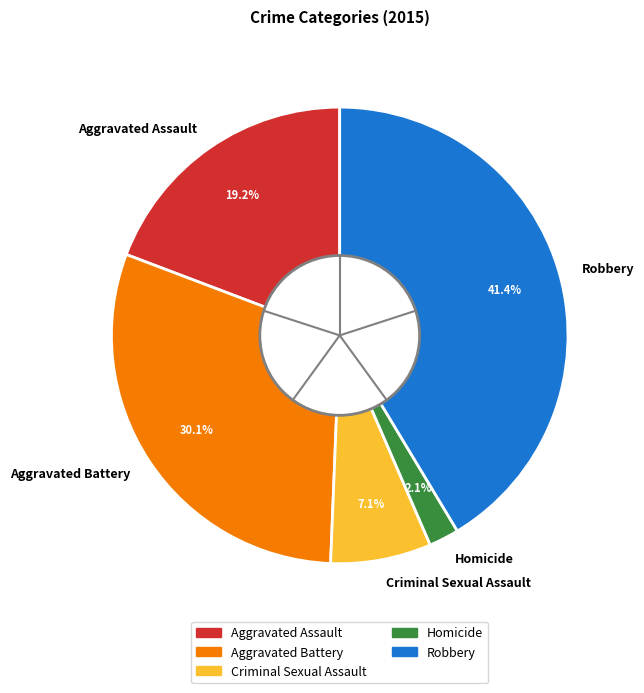

How many slices are in this pie chart?

5